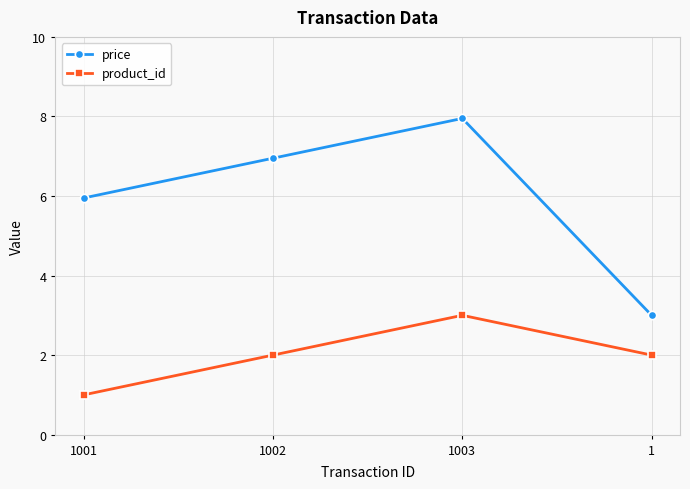

How many series are shown in this chart?

2